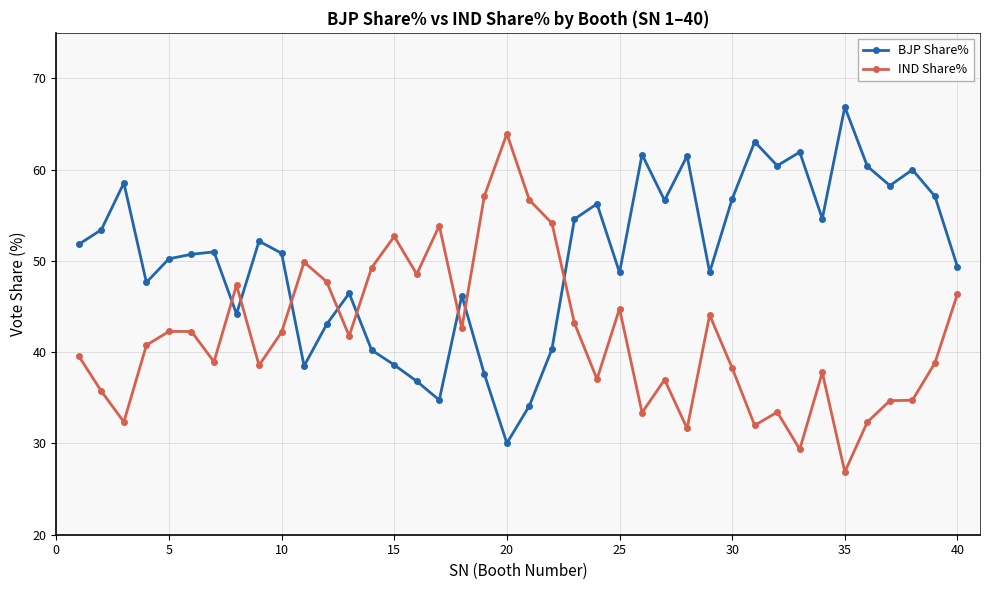

What is the average value of the IND Share% series?

41.9